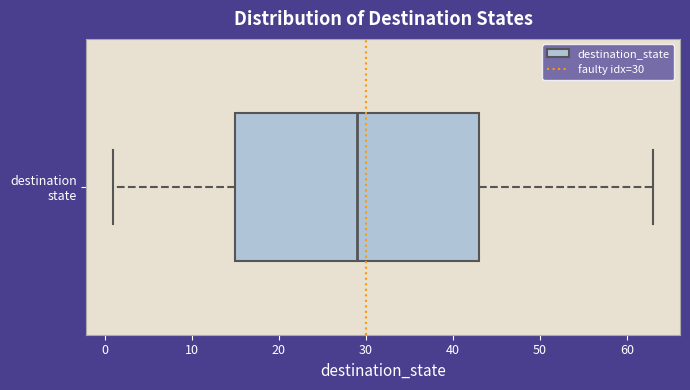

Read this box plot against the x-axis: the position of the median line, the range covered by the box, and the ends of both whiskers. The values are not printed on the chart, so give them approximately, as read against the axis.

median 29, box 15 to 43, whiskers 1 to 63